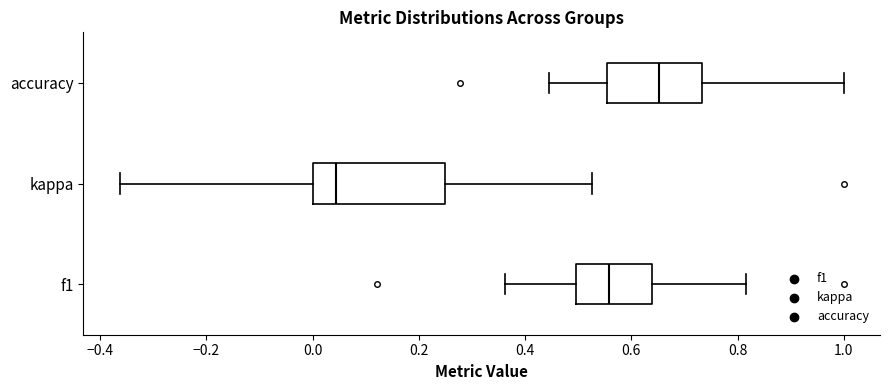

Reading bottom to top, transcribe this box plot: for each box, give where its median line is, the range the box spans, and where its two whiskers end, as read against the x-axis. The values are not printed on the chart, so give them approximately, as read against the axis.

f1: median 0.56, box 0.50 to 0.64, whiskers 0.36 to 0.82
kappa: median 0.04, box 0.00 to 0.26, whiskers -0.36 to 0.52
accuracy: median 0.66, box 0.56 to 0.74, whiskers 0.44 to 1.00